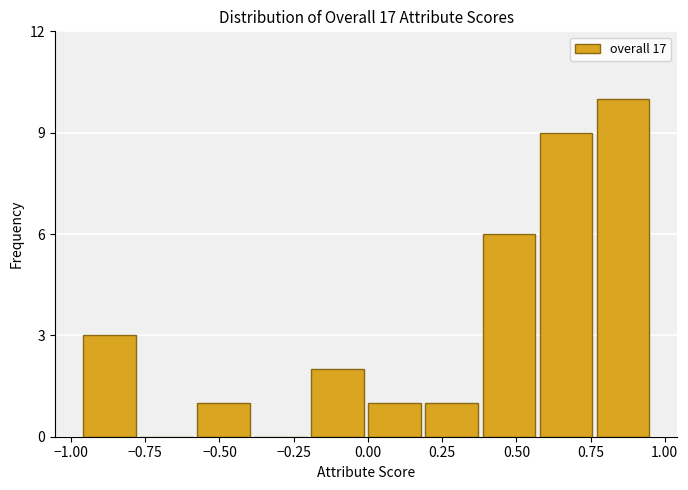

Around what value on the x-axis is the tallest bar? Give the approximate position of its centre, as read against the axis.

0.85